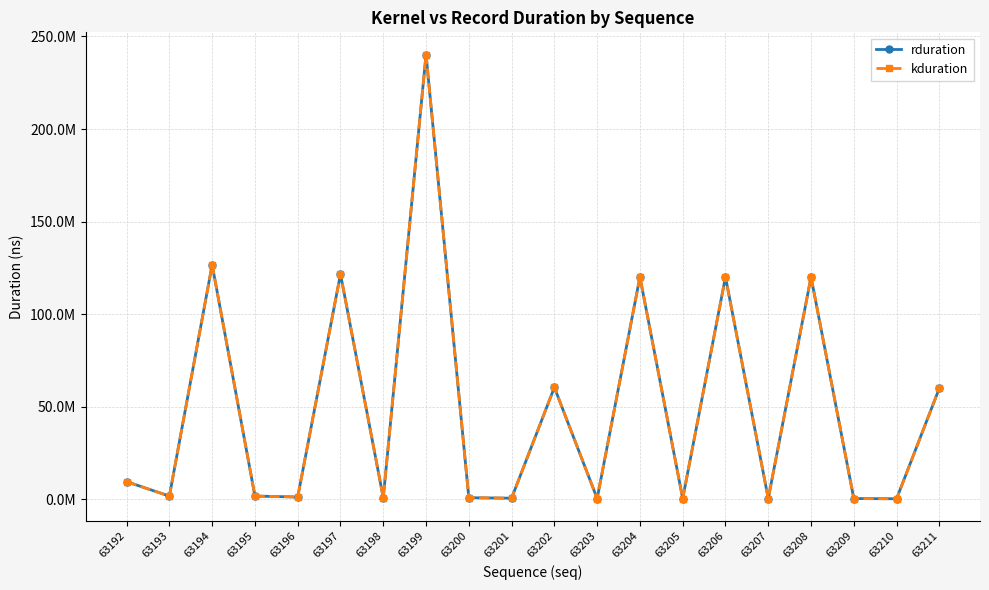

Reading left to right, extract all data points from this chart.

rduration: 9567566	1792139	126718440	1805963	1282865	121675172	905077	240235660	904469	660088	60489013	453019	120137619	452411	120129651	453243	120126515	453499	337852	60077241
kduration: 9567566	1792139	126718440	1805963	1282865	121675172	905077	240235660	904469	660088	60489013	453019	120137619	452411	120129651	453243	120126515	453499	337852	60077241